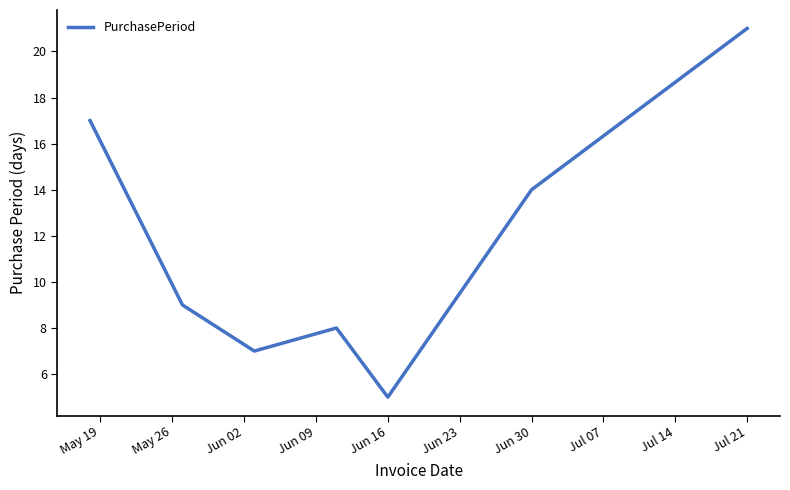

True or false: the data has more than 1 interior local peaks.

False